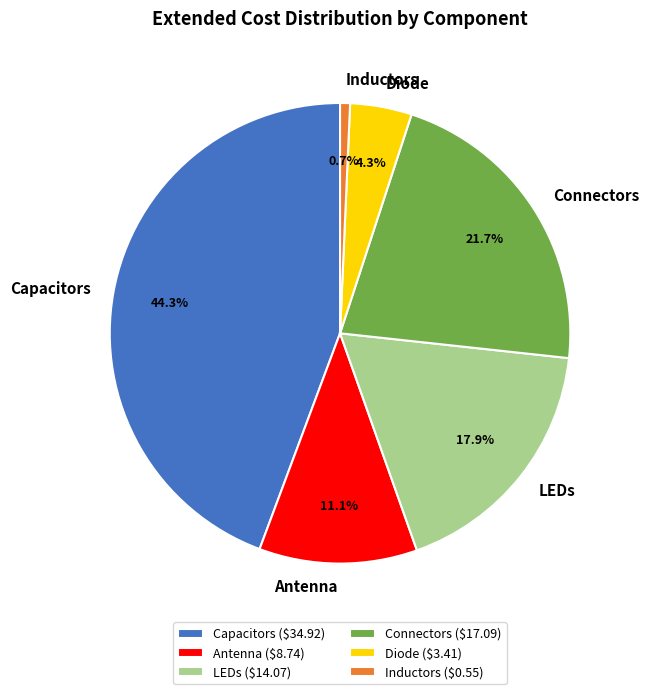

Is there a majority slice in this chart?

No